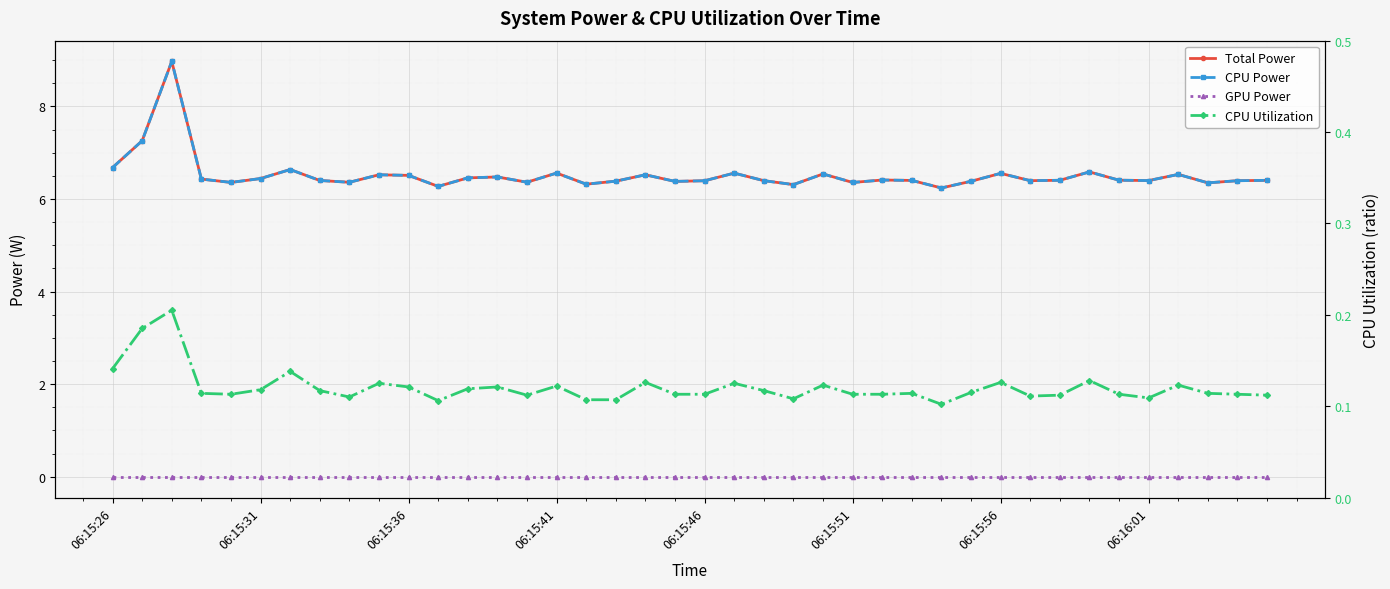

What is the maximum value shown in the chart?

9.0